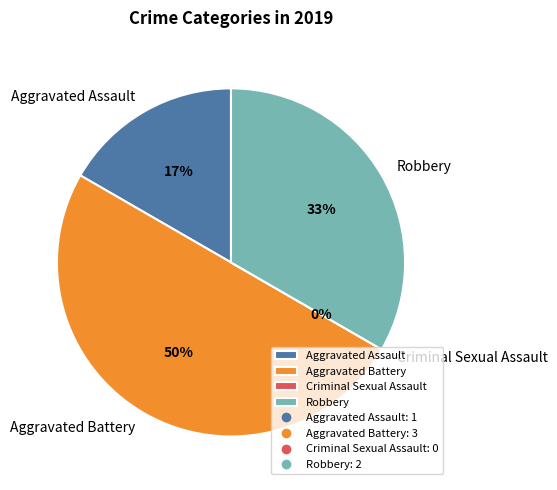

Which category has the smallest portion of the pie?

Criminal Sexual Assault